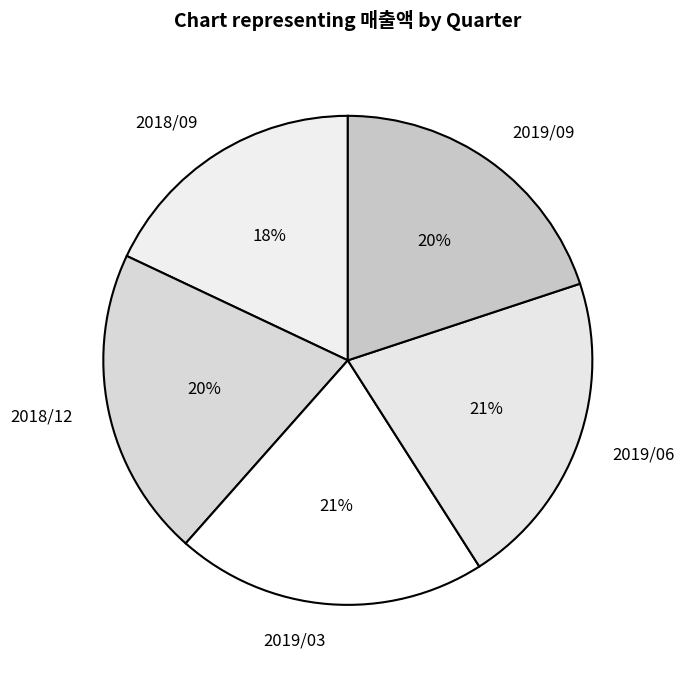

To the nearest percent, what percentage of the pie is 2019/09?

20%